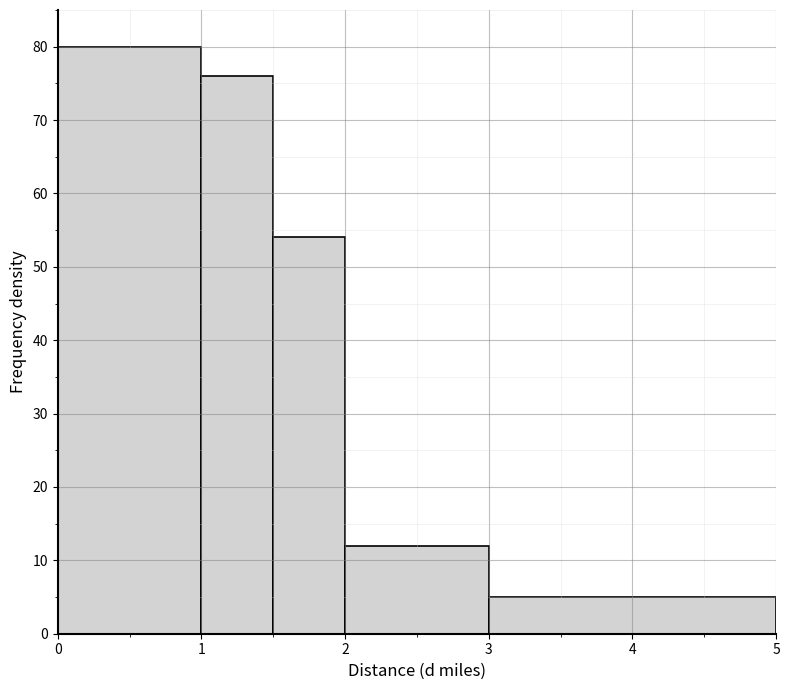

Over which range of the x-axis is the bar tallest?

0.0 to 1.0